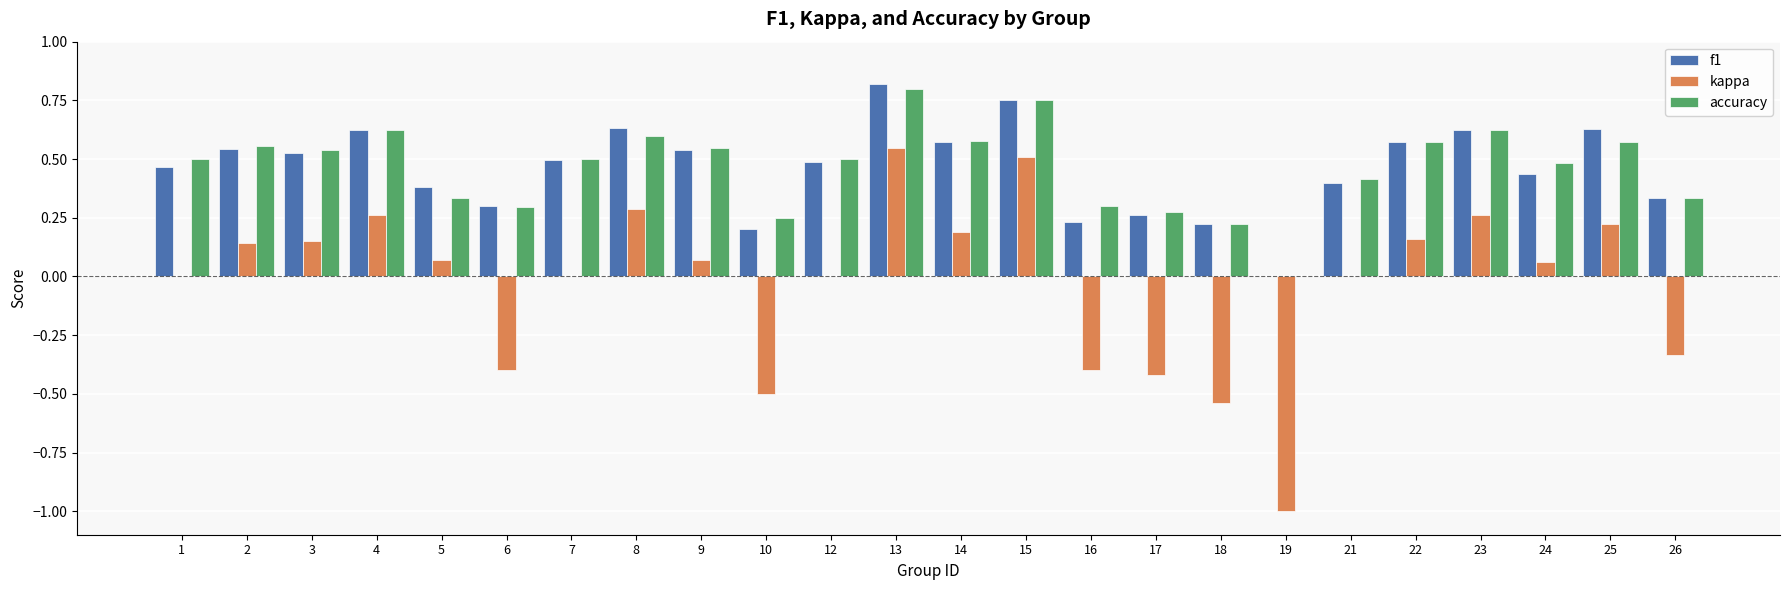

Which label corresponds to the largest value in the chart?

13